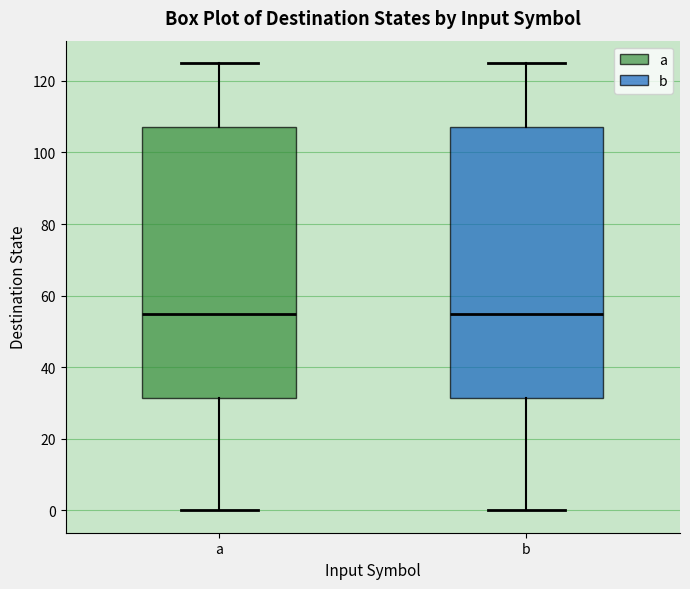

Where does the median line of the box for a sit on the y-axis? The values are not printed on the chart, so give them approximately, as read against the axis.

56